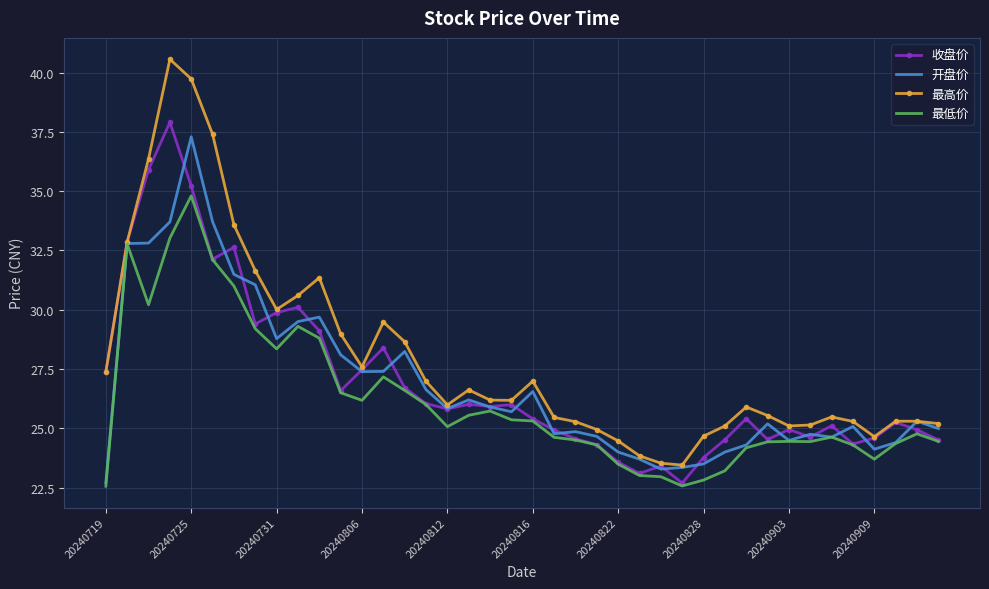

Which series has the largest range (max minus min)?

最高价